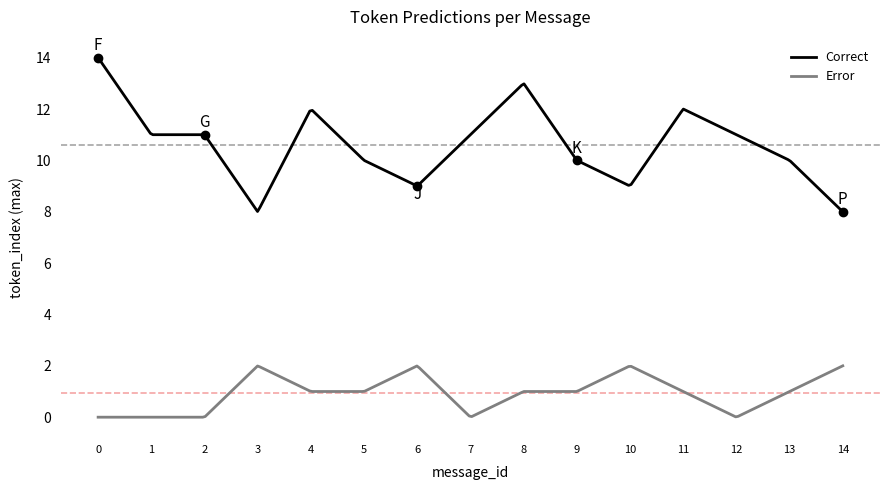

List the series in order of their peak value, lowest first.

Error, Correct